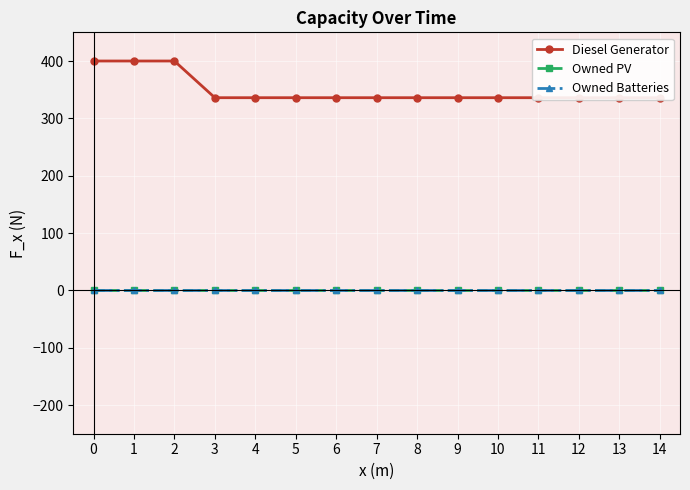

The Diesel Generator series shows 336 at 12. True or false?

True